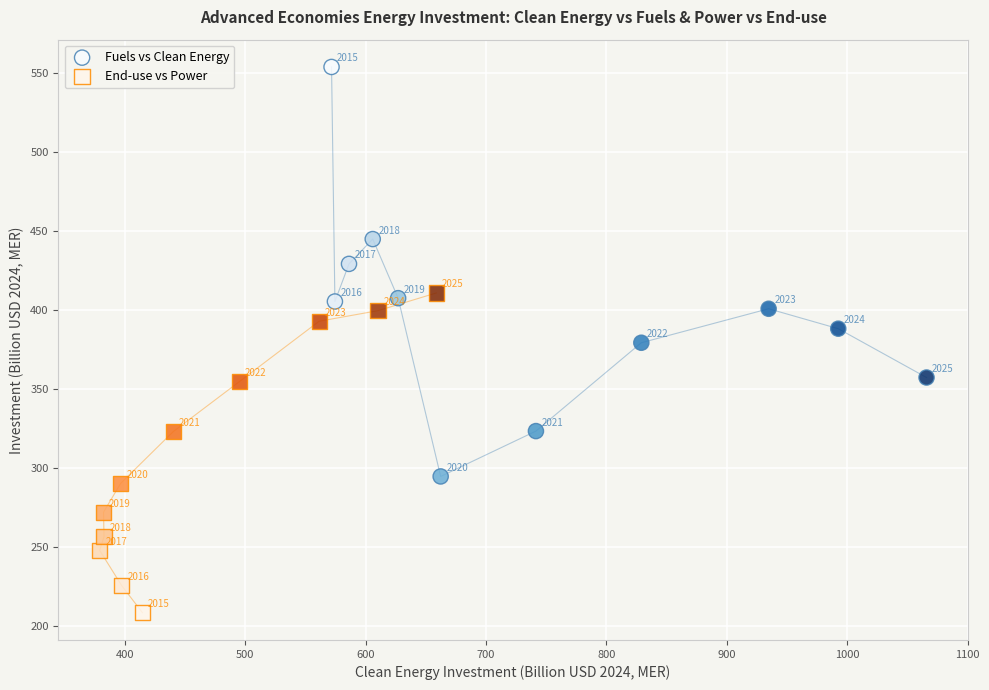

Which series reaches the minimum Y coordinate?

End-use vs Power